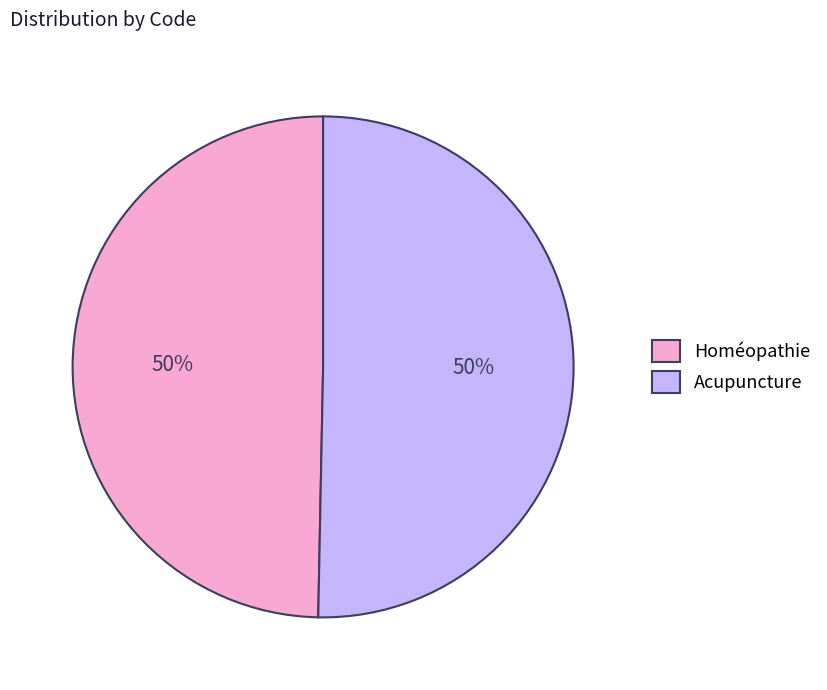

How many segments does this pie chart have?

2